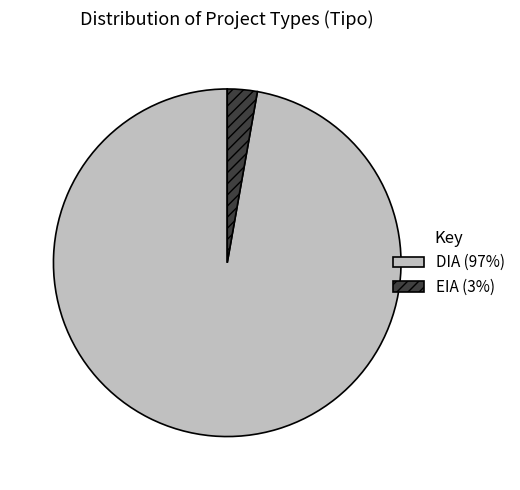

What is the largest slice in the pie chart?

DIA